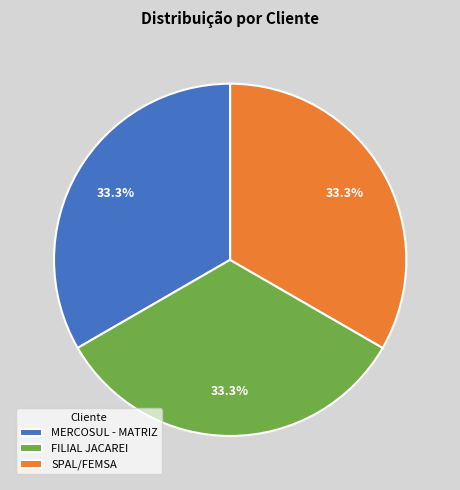

Combined, what portion of the pie is MERCOSUL - MATRIZ and FILIAL JACAREI?

66.7%